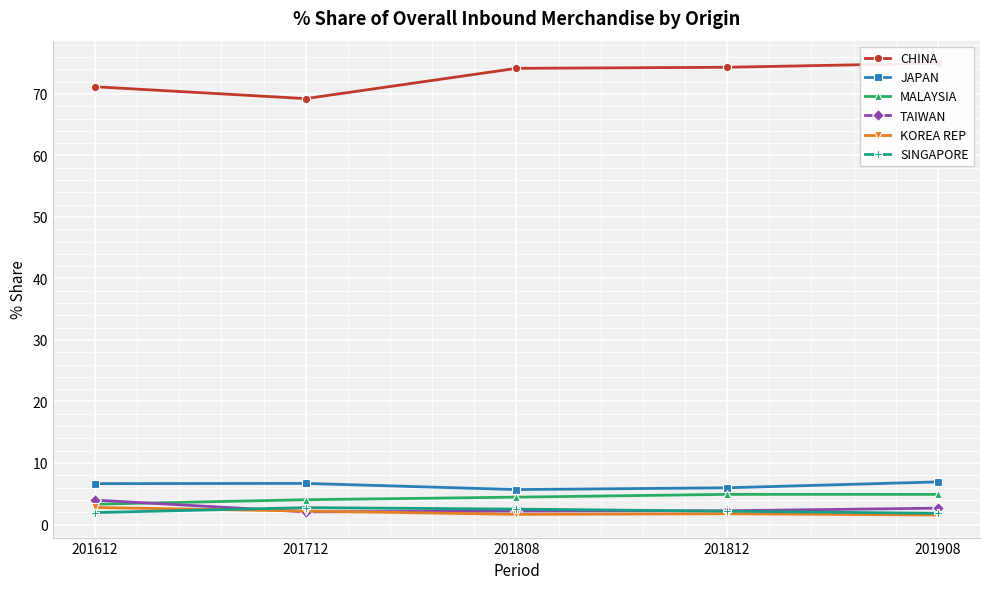

Which series has the largest range (max minus min)?

CHINA